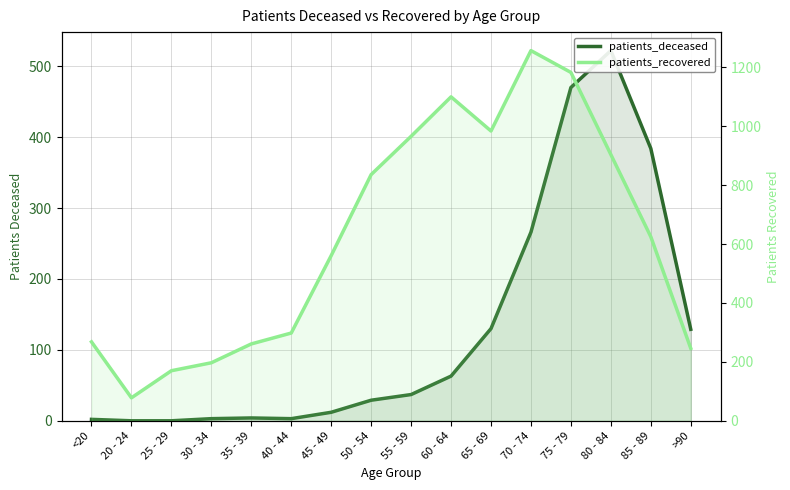

Read the patients_deceased value at 70 - 74, to the nearest 50.

250